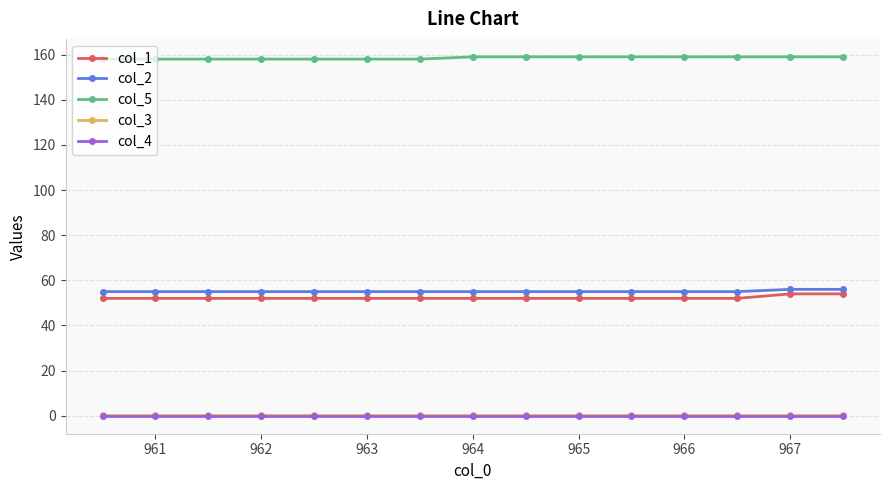

Which series has the largest total across all categories?

col_5